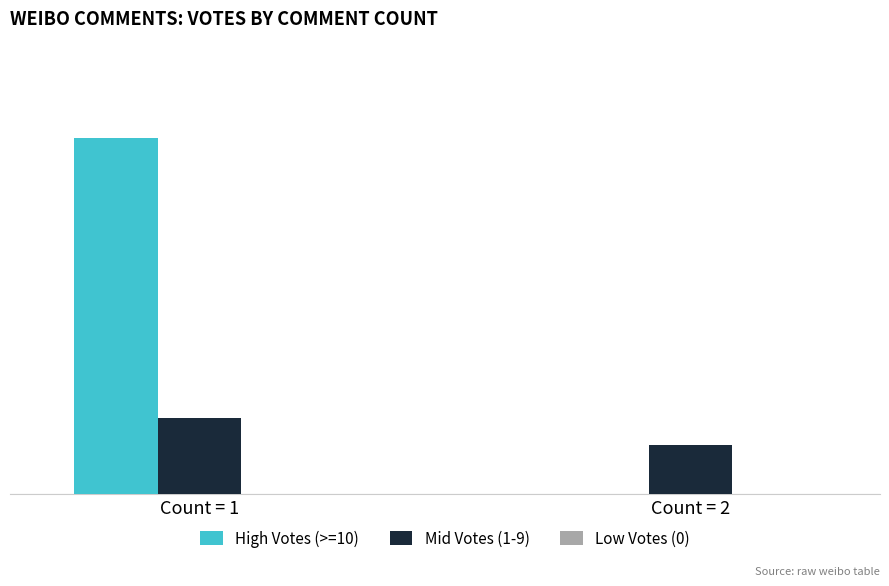

Reading left to right, what are all the values shown in this chart?

High Votes (>=10): 94	0
Mid Votes (1-9): 20	13
Low Votes (0): 0	0